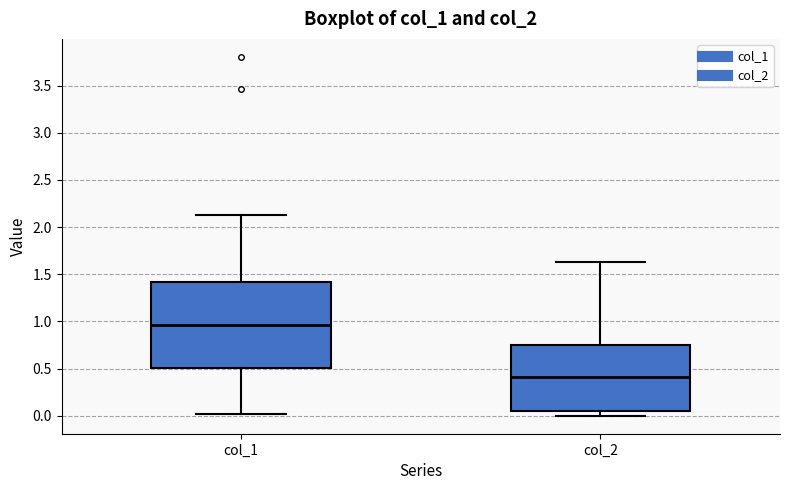

Where is the upper edge of the box for col_2 on the y-axis? The values are not printed on the chart, so give them approximately, as read against the axis.

0.75